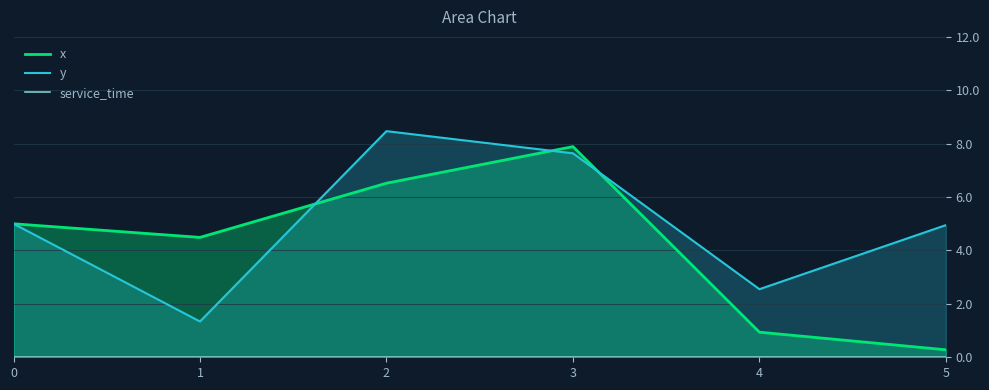

Where does the x series first go above 5?

2